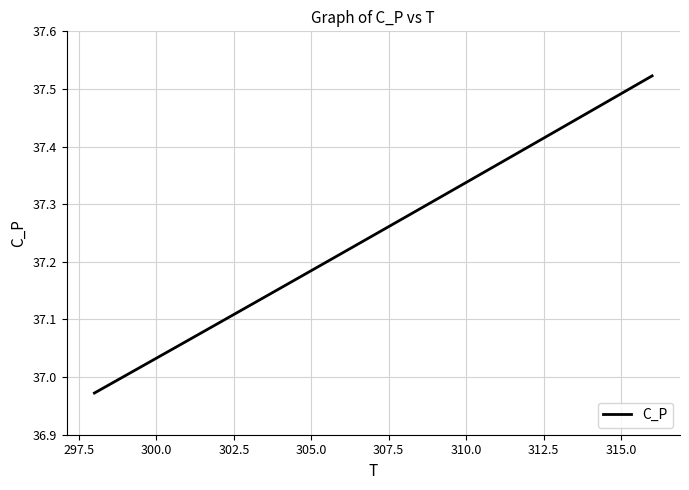

True or false: the data has more than 1 interior local peaks.

False